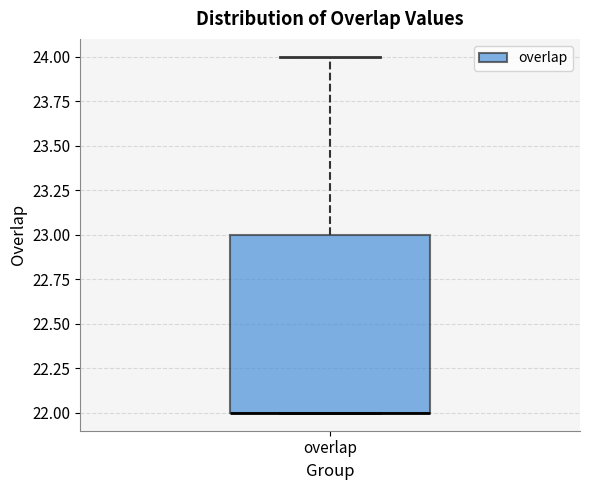

Read this box plot against the y-axis: the position of the median line, the range covered by the box, and the ends of both whiskers. The values are not printed on the chart, so give them approximately, as read against the axis.

median 22 (drawn on the box's lower edge), box 22 to 23, whiskers 22 to 24